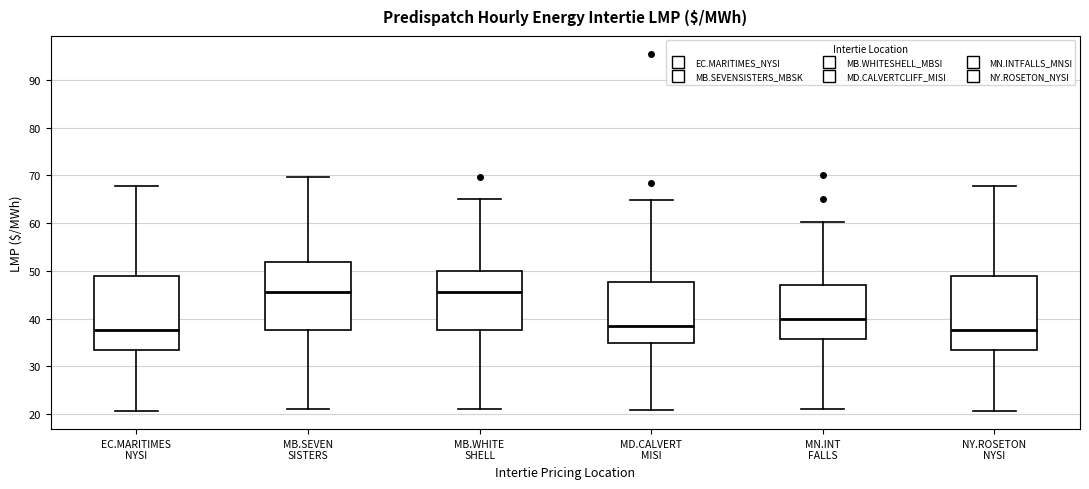

Reading left to right, transcribe this box plot: for each box, give where its median line is, the range the box spans, and where its two whiskers end, as read against the y-axis. The values are not printed on the chart, so give them approximately, as read against the axis.

EC.MARITIMES NYSI: median 38, box 33 to 49, whiskers 21 to 68
MB.SEVEN SISTERS: median 46, box 38 to 52, whiskers 21 to 70
MB.WHITE SHELL: median 46, box 38 to 50, whiskers 21 to 65
MD.CALVERT MISI: median 38, box 35 to 48, whiskers 21 to 65
MN.INT FALLS: median 40, box 36 to 47, whiskers 21 to 60
NY.ROSETON NYSI: median 38, box 33 to 49, whiskers 21 to 68